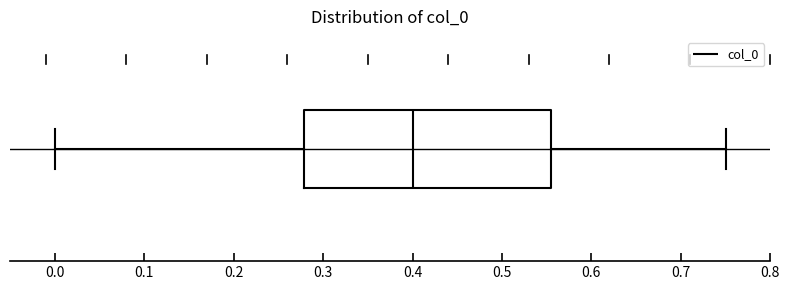

Transcribe this box plot: give where the median line is, the range the box spans, and where the two whiskers end, as read against the x-axis. The values are not printed on the chart, so give them approximately, as read against the axis.

median 0.40, box 0.28 to 0.56, whiskers 0.00 to 0.75